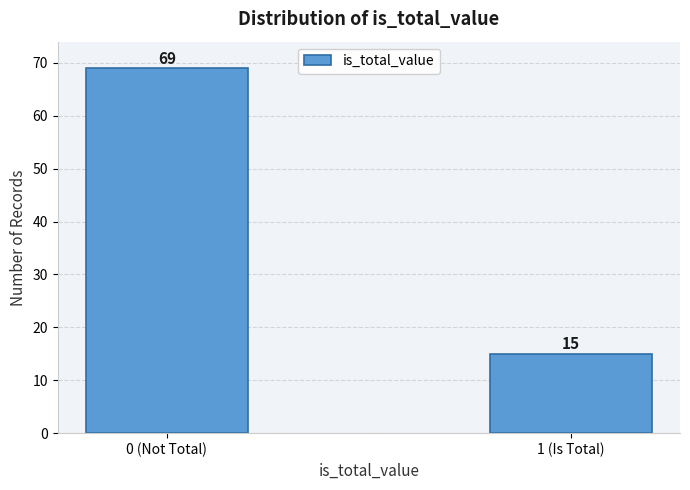

Reading left to right, extract all data points from this chart.

0 (Not Total)=69	1 (Is Total)=15